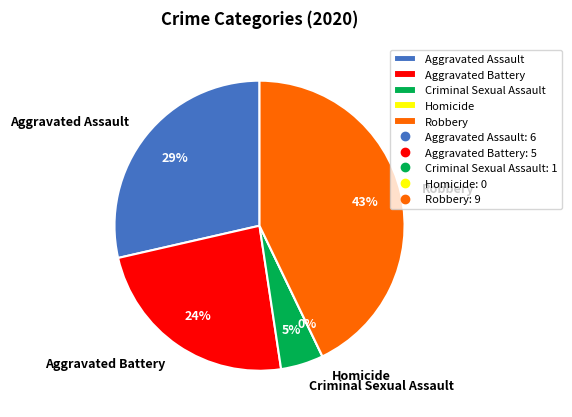

To the nearest percent, what portion does Aggravated Battery represent?

24%